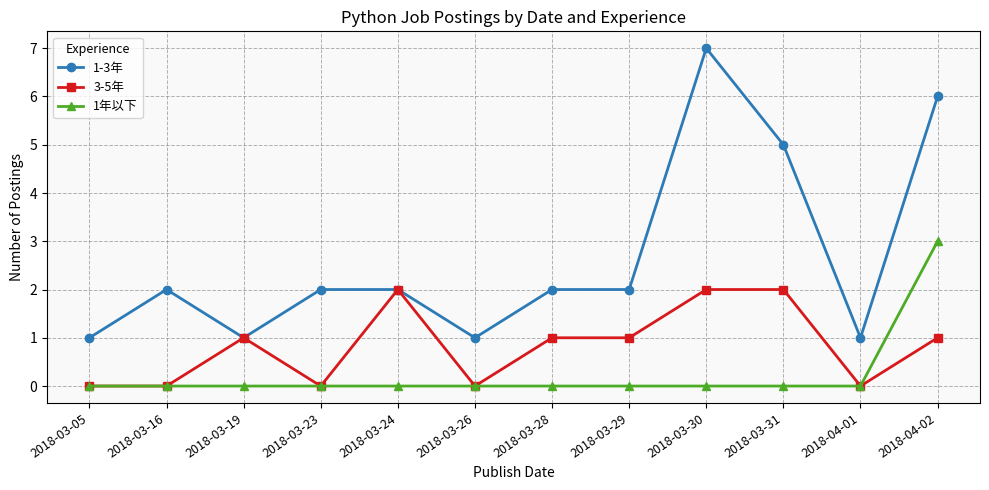

Rank the series by their maximum value, from lowest to highest.

3-5年, 1年以下, 1-3年